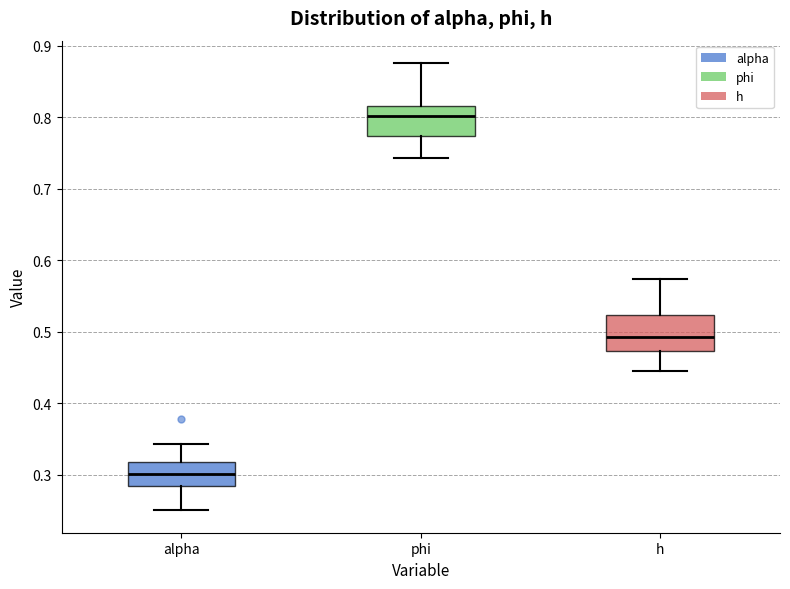

Reading left to right, read every box against the y-axis: the position of its median line, the range the box covers, and the ends of its whiskers. The values are not printed on the chart, so give them approximately, as read against the axis.

alpha: median 0.30, box 0.28 to 0.32, whiskers 0.25 to 0.34
phi: median 0.80, box 0.77 to 0.81, whiskers 0.74 to 0.88
h: median 0.49, box 0.47 to 0.52, whiskers 0.45 to 0.57